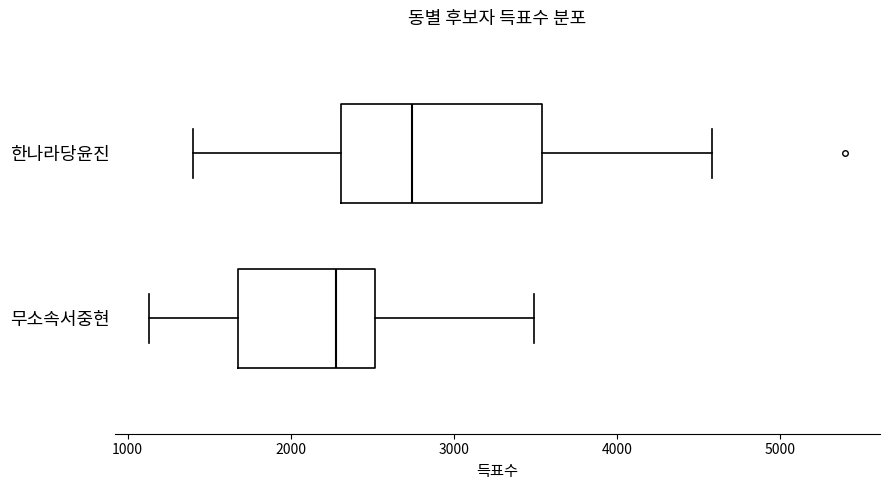

Where is the left edge of the box for 무소속서중현 on the x-axis? The values are not printed on the chart, so give them approximately, as read against the axis.

1700